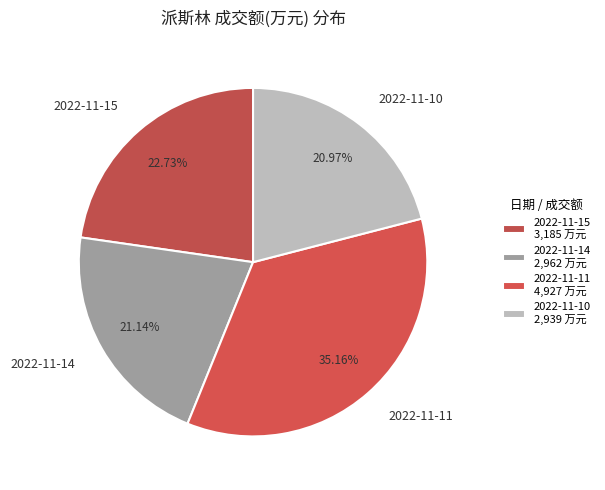

What is the ratio of the value at 2022-11-11 to the value at 2022-11-15?

1.5